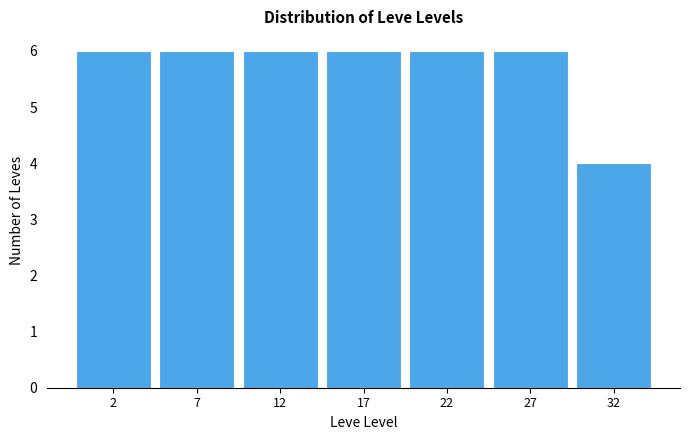

Reading left to right, list all the values displayed in this chart.

6	6	6	6	6	6	4